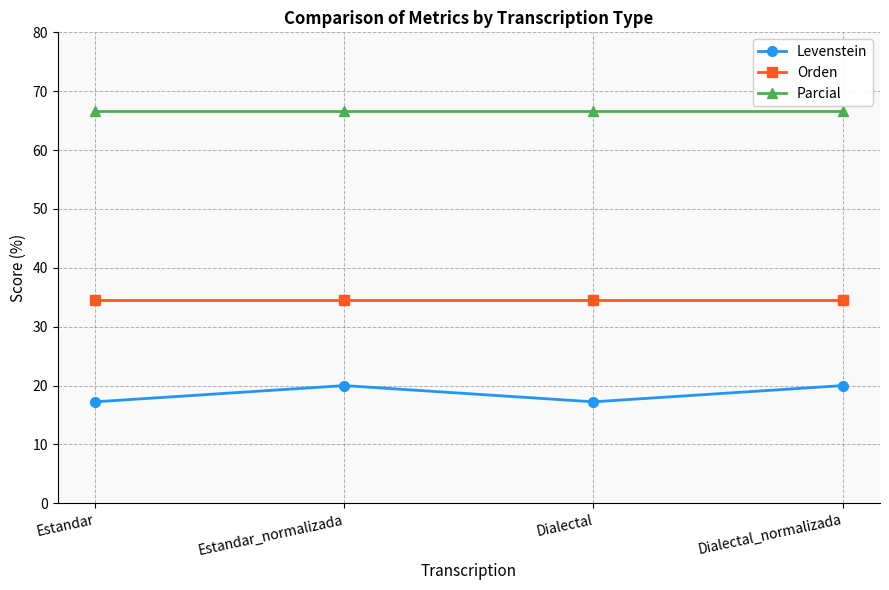

What is the approximate value of Parcial at Estandar?

66.7